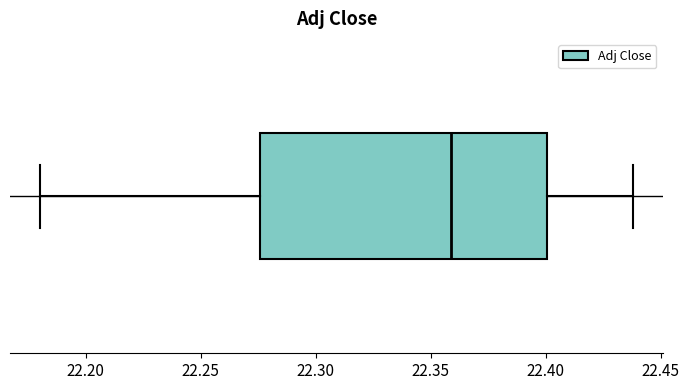

Where does the left whisker of the box end on the x-axis? The values are not printed on the chart, so give them approximately, as read against the axis.

22.180